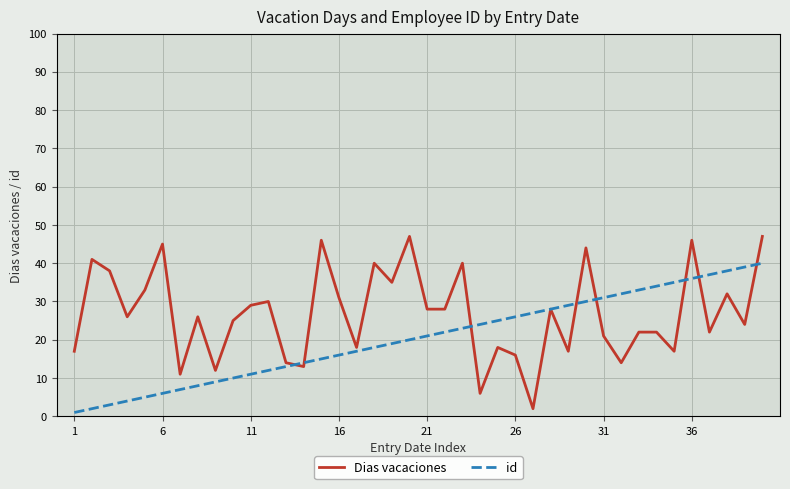

Reading right to left, extract all data points from this chart.

Dias vacaciones: 47	24	32	22	46	17	22	22	14	21	44	17	28	2	16	18	6	40	28	28	47	35	40	18	31	46	13	14	30	29	25	12	26	11	45	33	26	38	41	17
id: 40	39	38	37	36	35	34	33	32	31	30	29	28	27	26	25	24	23	22	21	20	19	18	17	16	15	14	13	12	11	10	9	8	7	6	5	4	3	2	1